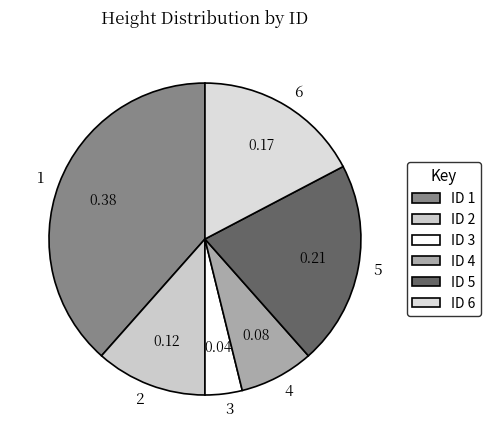

Approximately how many times larger is the value at 1 compared to 5?

1.8